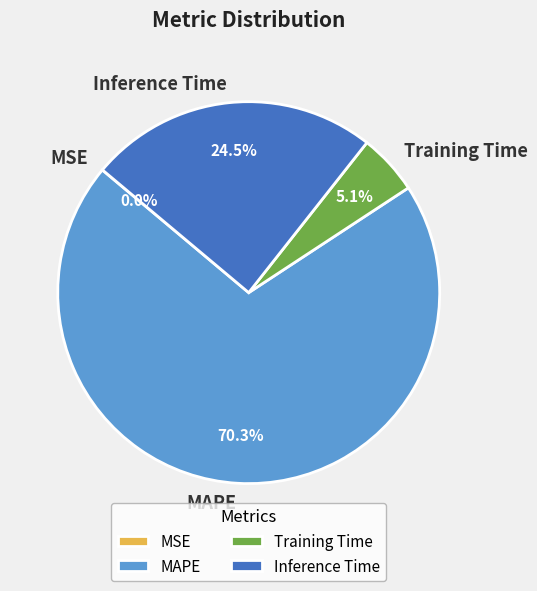

Combined, do MAPE and Training Time account for over 50%?

Yes